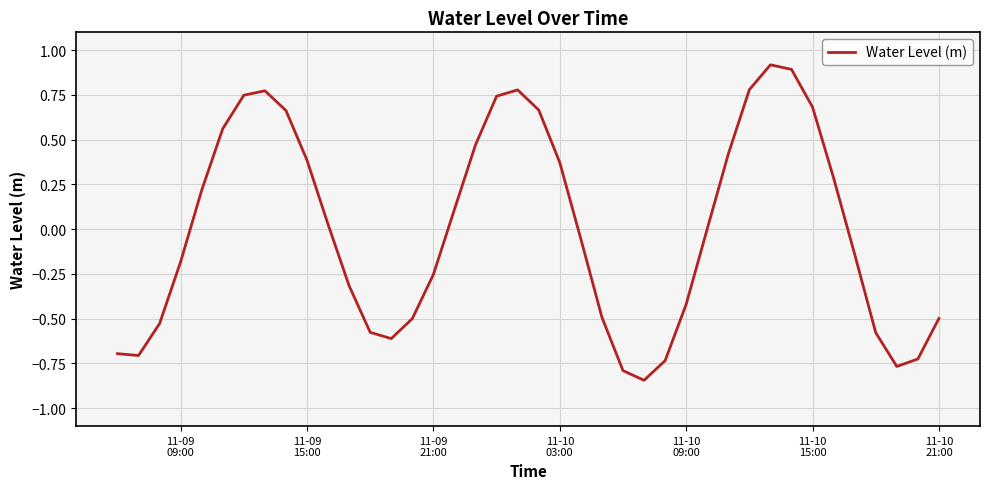

What is the difference between the maximum and minimum values?

1.8